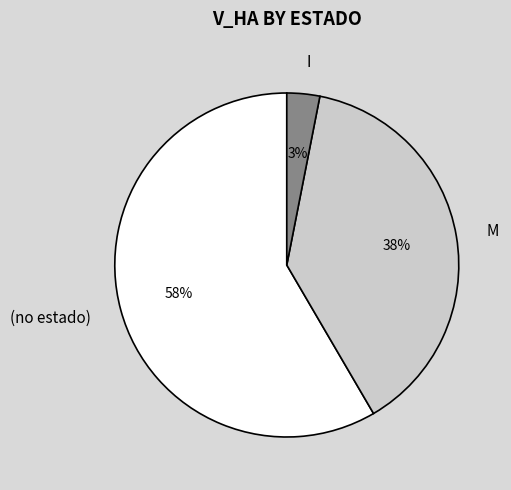

Rank the categories by value from highest to lowest.

(no estado), M, I